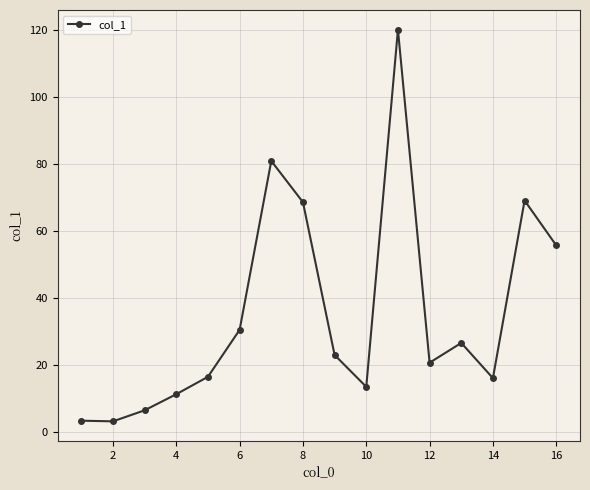

What is the difference between the maximum and second lowest values?

116.7